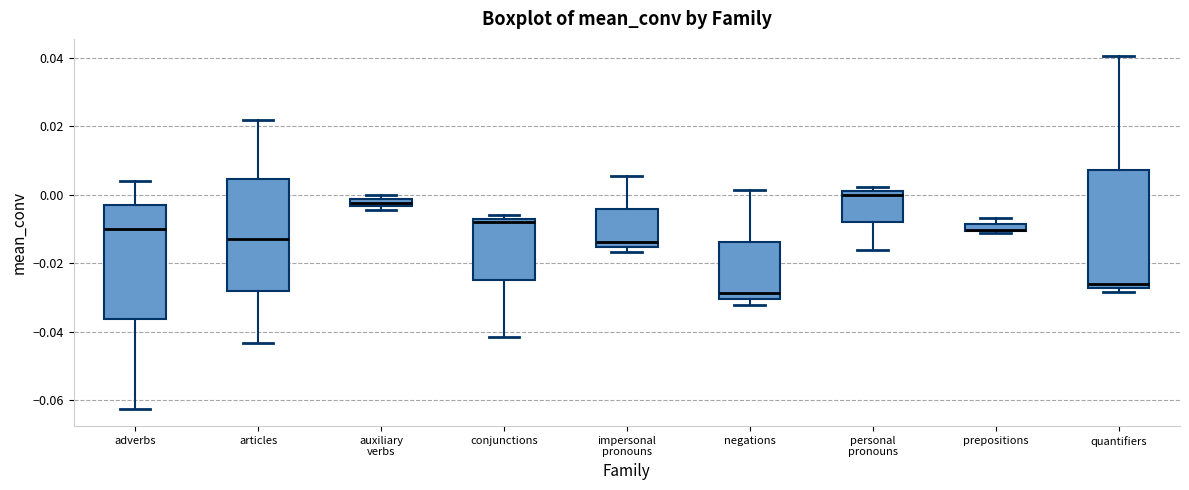

Where does the median line of the box for personal pronouns sit on the y-axis? The values are not printed on the chart, so give them approximately, as read against the axis.

0.000